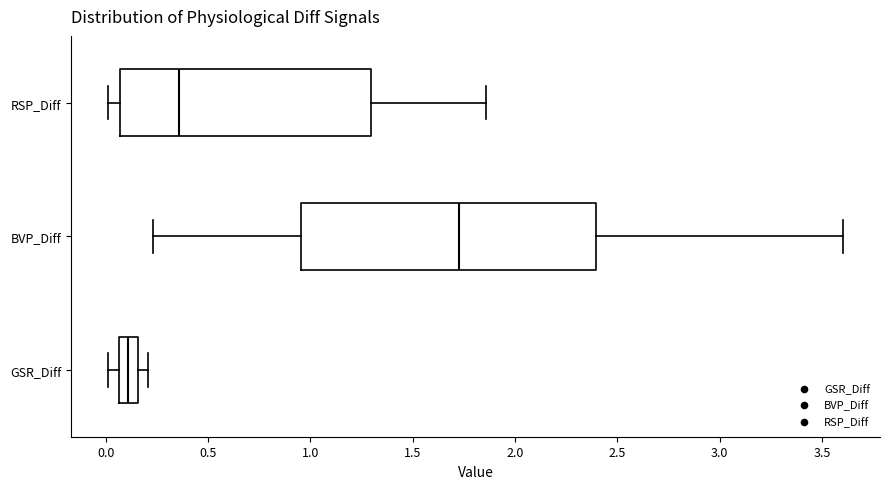

Where does the left whisker of the box for RSP_Diff end on the x-axis? The values are not printed on the chart, so give them approximately, as read against the axis.

0.00